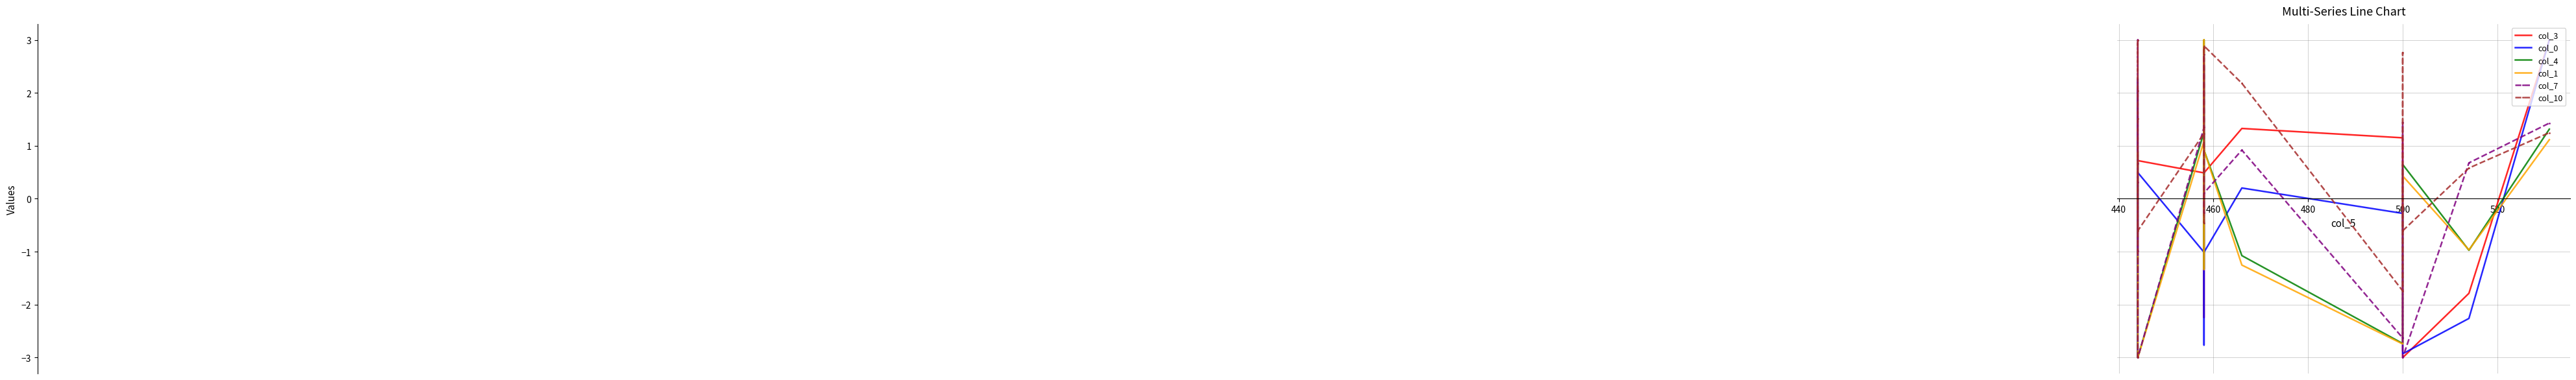

Which series ends up on top after the final intersection of col_0 and col_4?

col_0